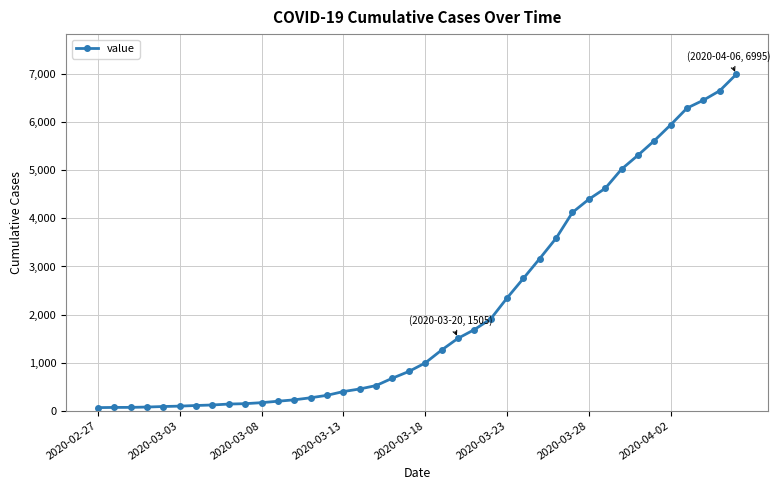

Does the chart display data point markers on the line(s)?

Yes